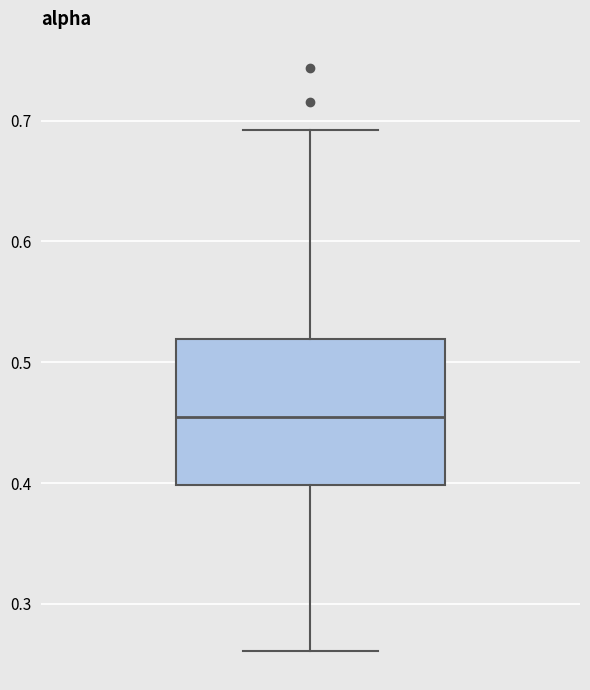

Transcribe this box plot: give where the median line is, the range the box spans, and where the two whiskers end, as read against the y-axis. The values are not printed on the chart, so give them approximately, as read against the axis.

median 0.45, box 0.40 to 0.52, whiskers 0.26 to 0.69